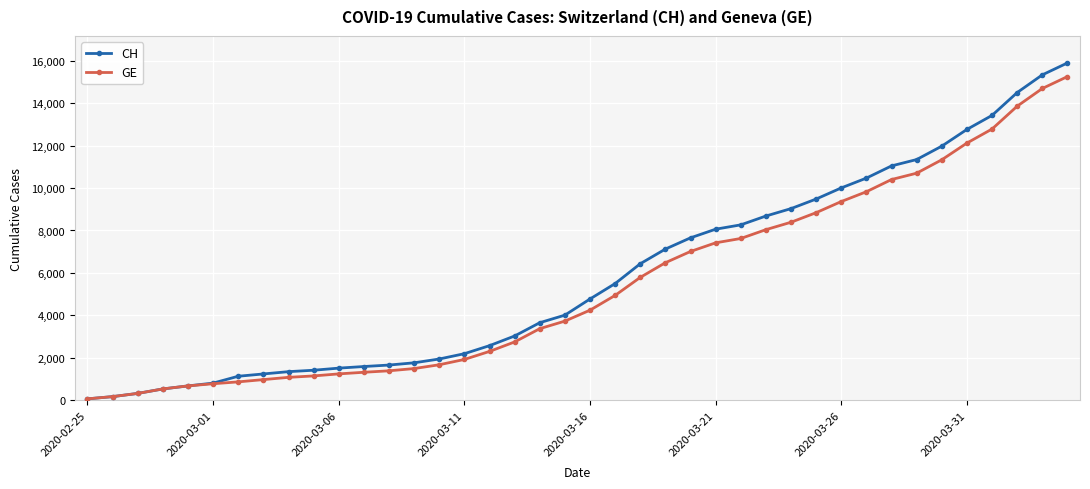

What is the difference between the second highest and second lowest values in the GE series?

14507